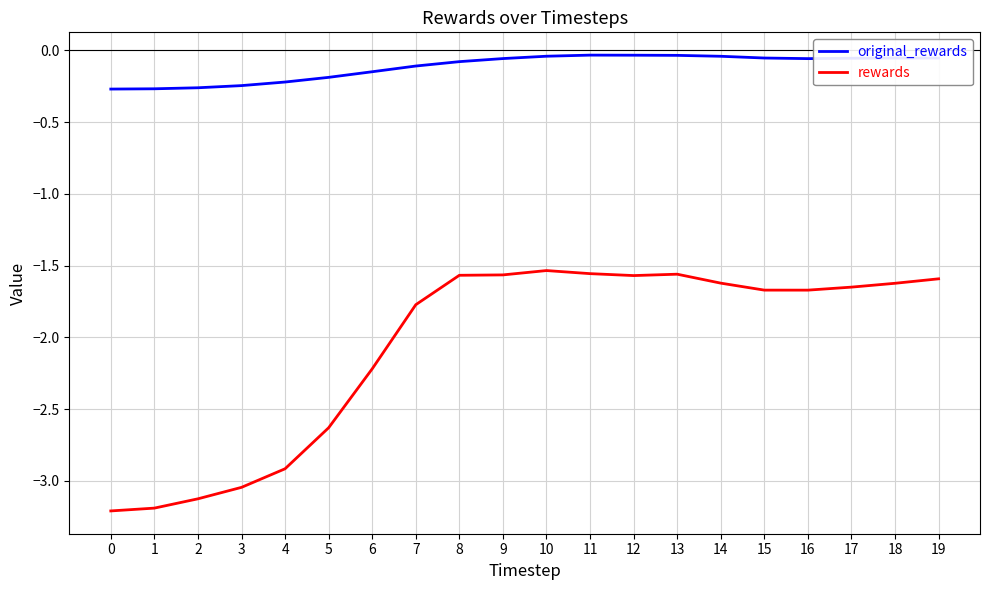

The value of rewards at 8 is -1.6. True or false?

True